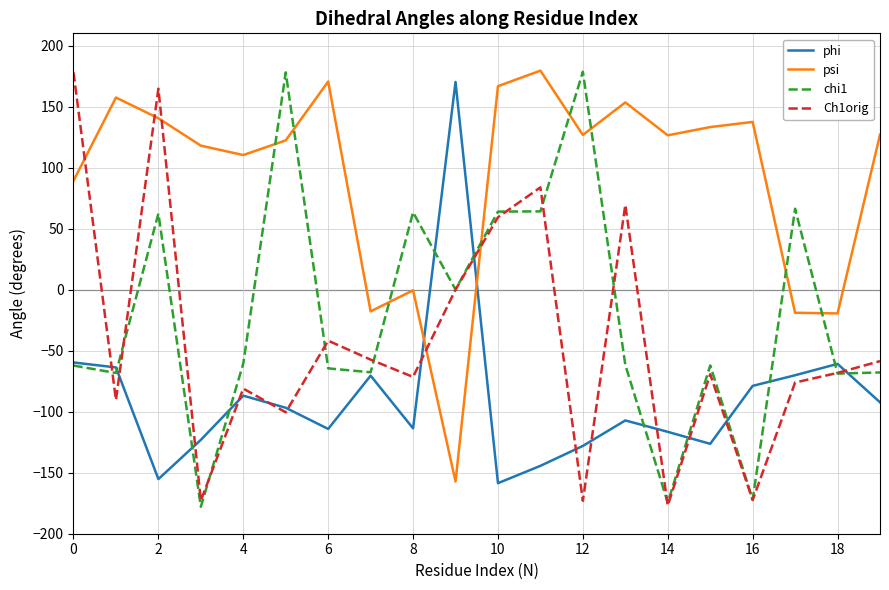

What is the average value of the Ch1orig series?

-42.7